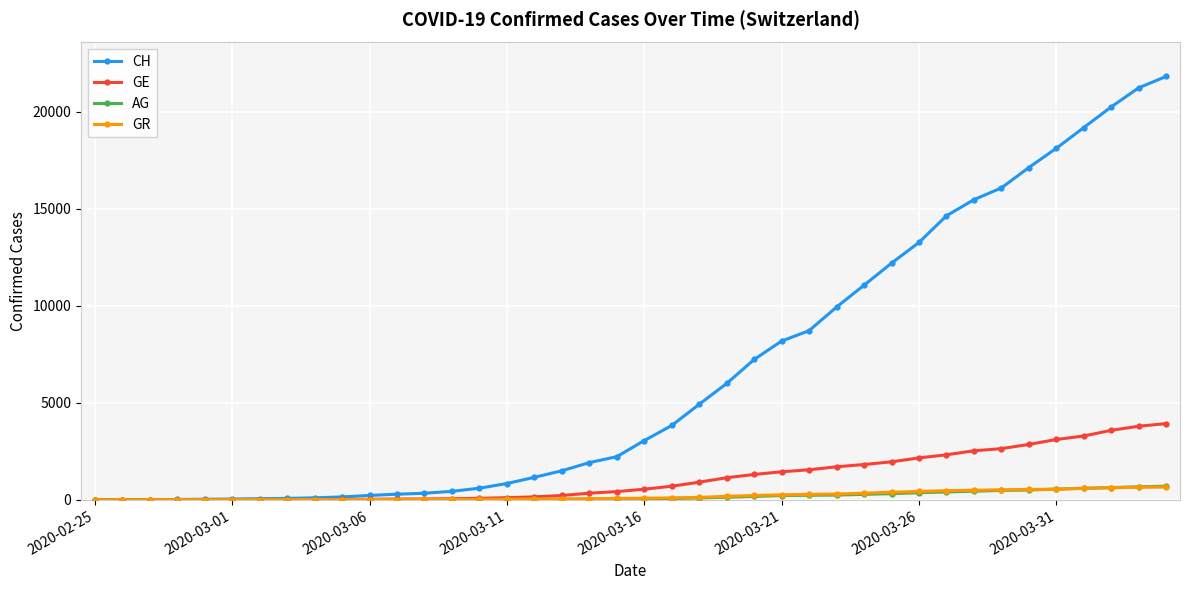

Which series has the largest range (max minus min)?

CH